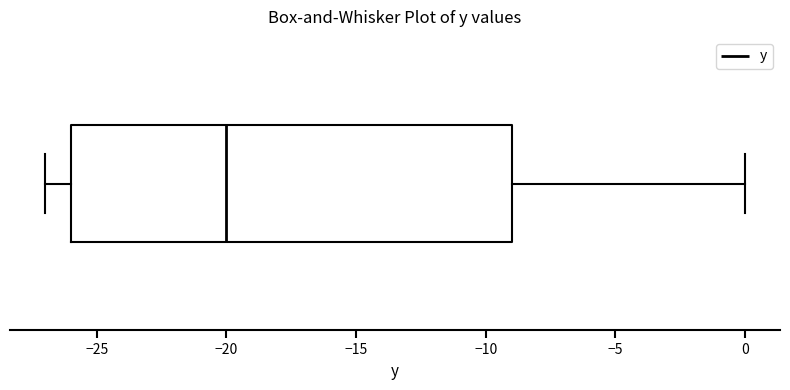

Where is the right edge of the box on the x-axis? The values are not printed on the chart, so give them approximately, as read against the axis.

-9